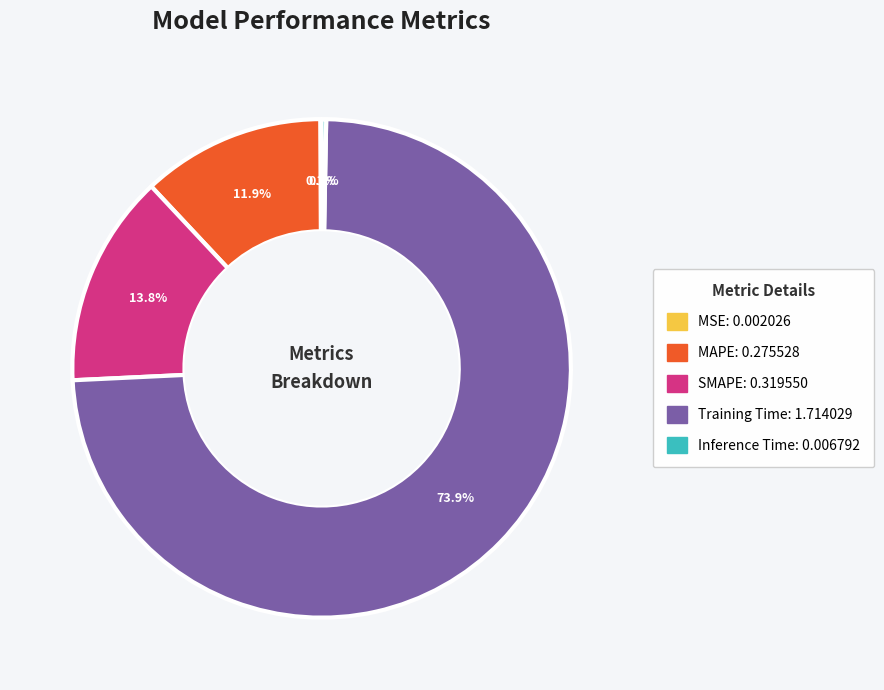

To the nearest percent, what is the difference between the SMAPE and Training Time slice percentages?

60%